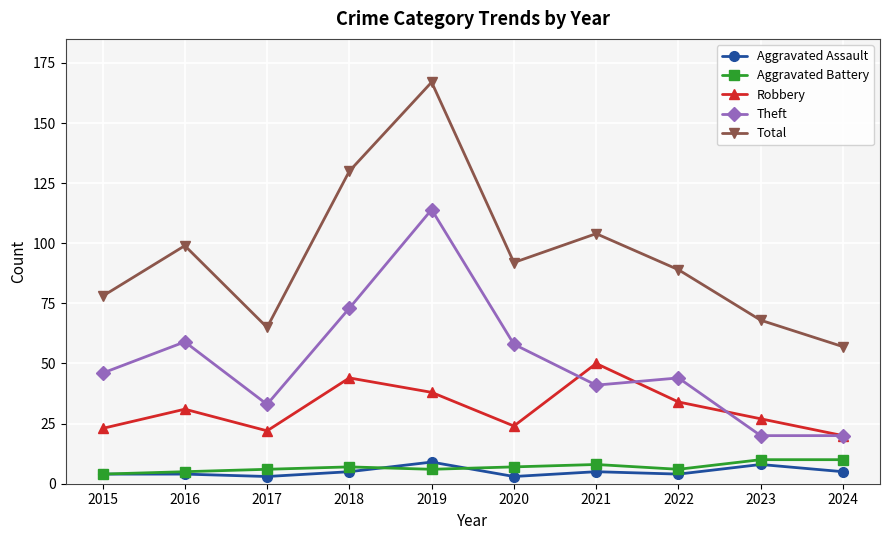

Where is the first local maximum for Robbery?

2016